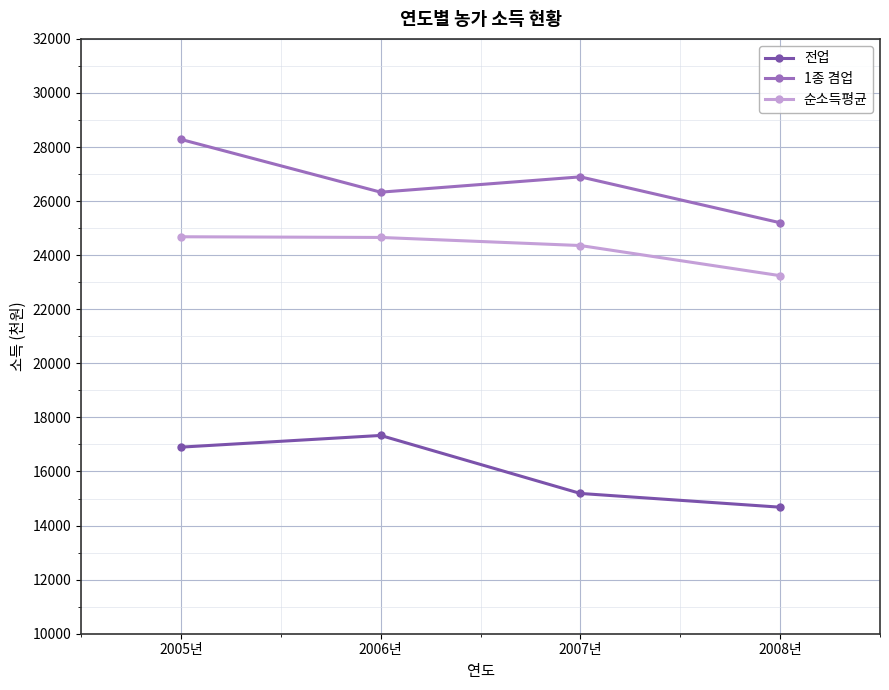

What is the label of the 3rd point from the right?

2006년